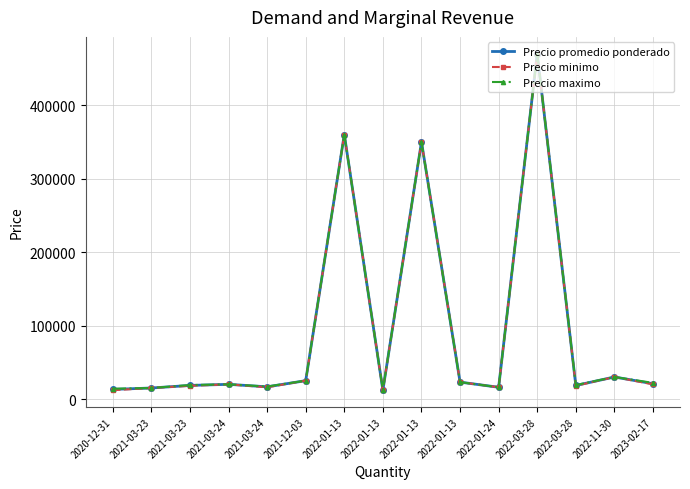

Does the chart have visible grid lines?

Yes